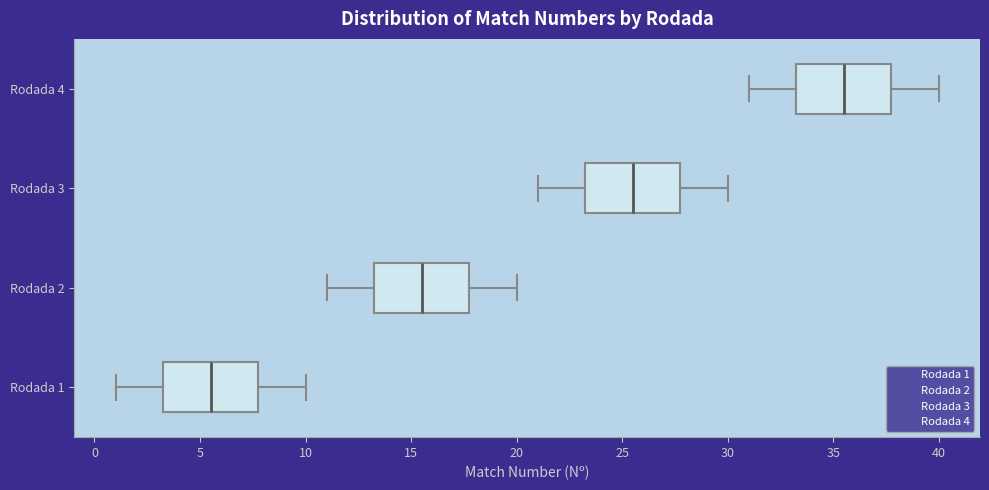

Reading bottom to top, transcribe this box plot: for each box, give where its median line is, the range the box spans, and where its two whiskers end, as read against the x-axis. The values are not printed on the chart, so give them approximately, as read against the axis.

Rodada 1: median 5.5, box 3.5 to 8.0, whiskers 1.0 to 10.0
Rodada 2: median 15.5, box 13.5 to 18.0, whiskers 11.0 to 20.0
Rodada 3: median 25.5, box 23.5 to 28.0, whiskers 21.0 to 30.0
Rodada 4: median 35.5, box 33.5 to 38.0, whiskers 31.0 to 40.0